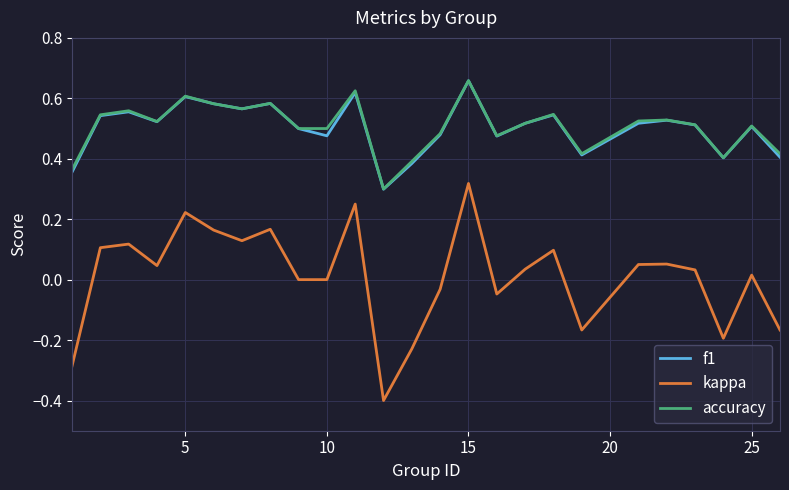

True or false: accuracy and kappa intersect in this chart.

False